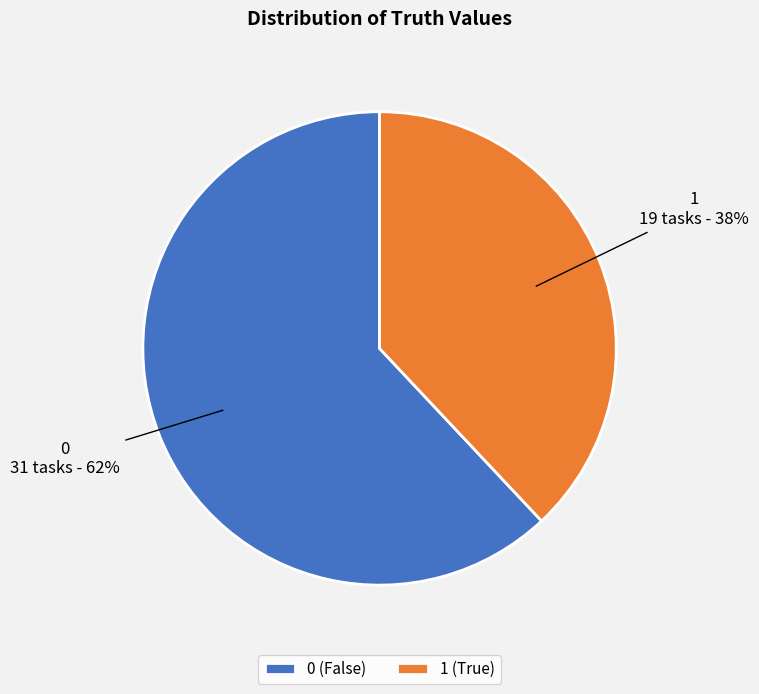

Rank the categories by value from highest to lowest.

0, 1